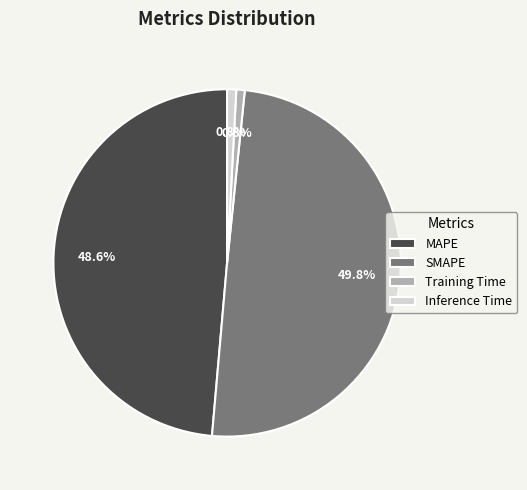

What percentage is the MAPE slice, to the nearest percent?

49%